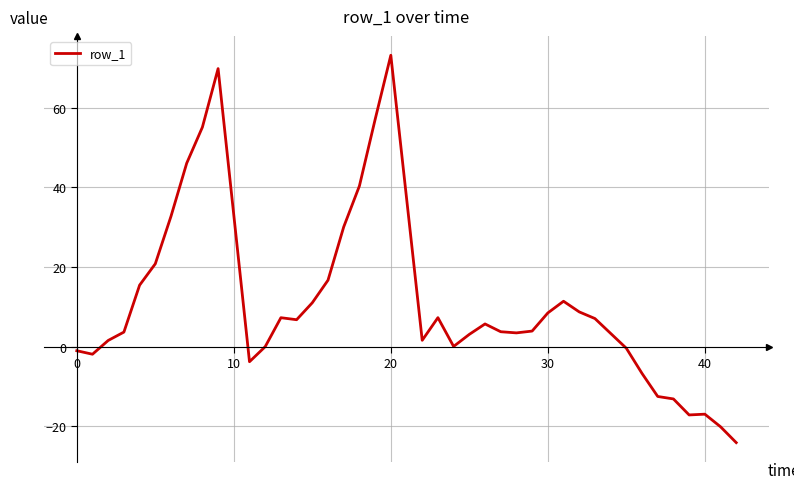

What is the maximum value shown in the chart?

73.2